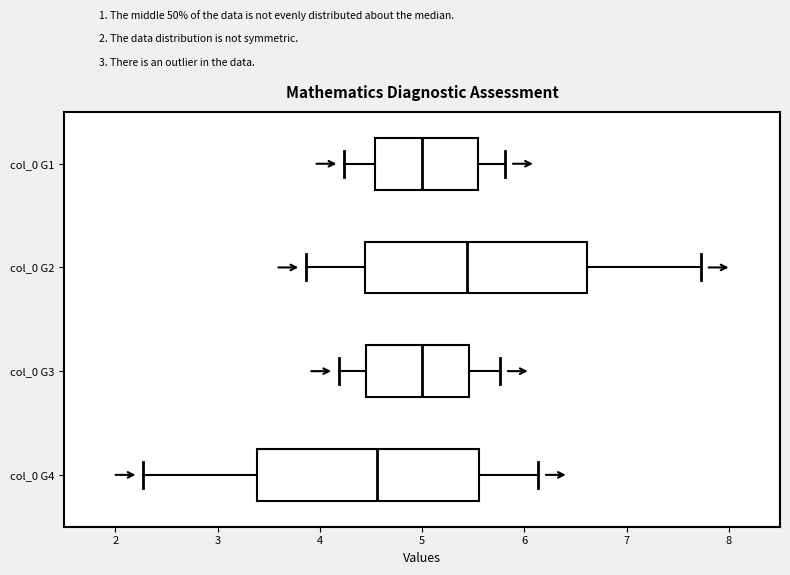

Reading bottom to top, read every box against the x-axis: the position of its median line, the range the box covers, and the ends of its whiskers. The values are not printed on the chart, so give them approximately, as read against the axis.

col_0 G4: median 4.6, box 3.4 to 5.6, whiskers 2.3 to 6.1
col_0 G3: median 5.0, box 4.5 to 5.5, whiskers 4.2 to 5.8
col_0 G2: median 5.4, box 4.4 to 6.6, whiskers 3.9 to 7.7
col_0 G1: median 5.0, box 4.5 to 5.5, whiskers 4.2 to 5.8